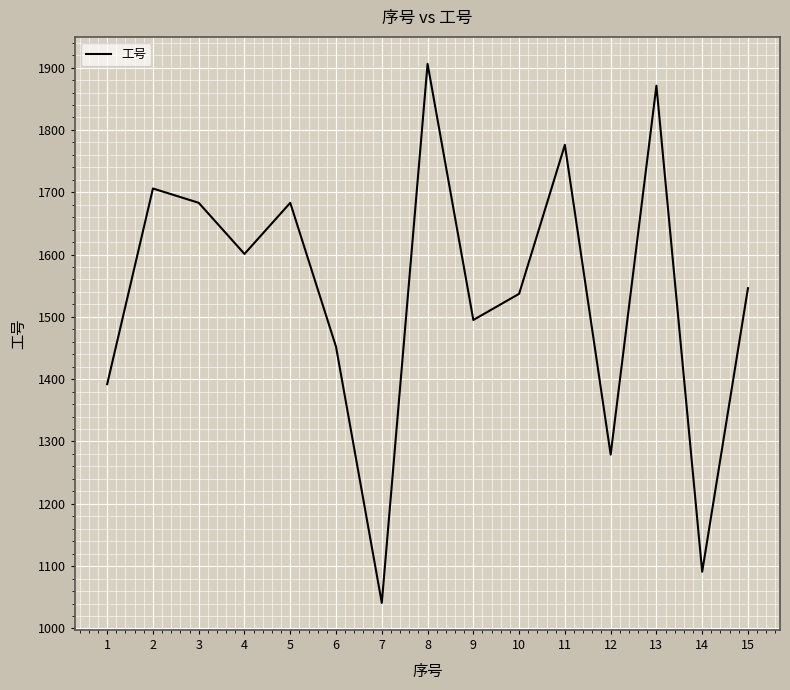

At which category does the data reach its first local peak?

2